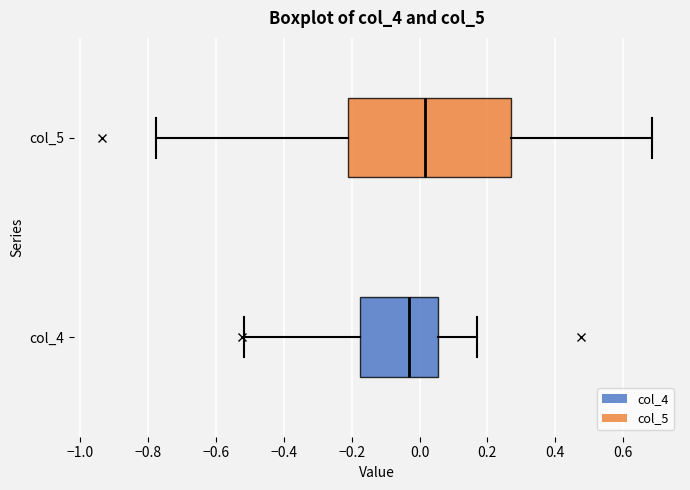

Where does the median line of the box for col_5 sit on the x-axis? The values are not printed on the chart, so give them approximately, as read against the axis.

0.02